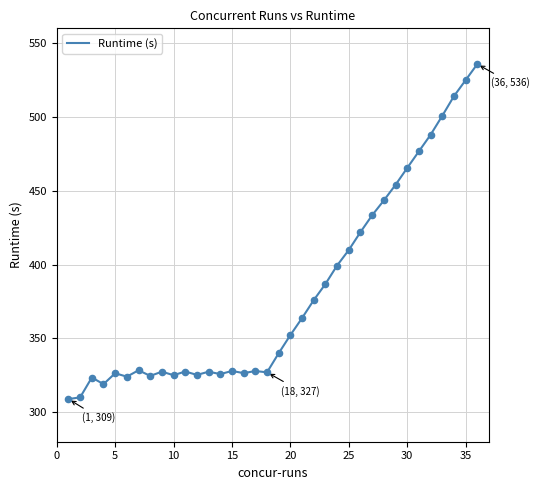

What is the minimum value shown in the chart?

308.9